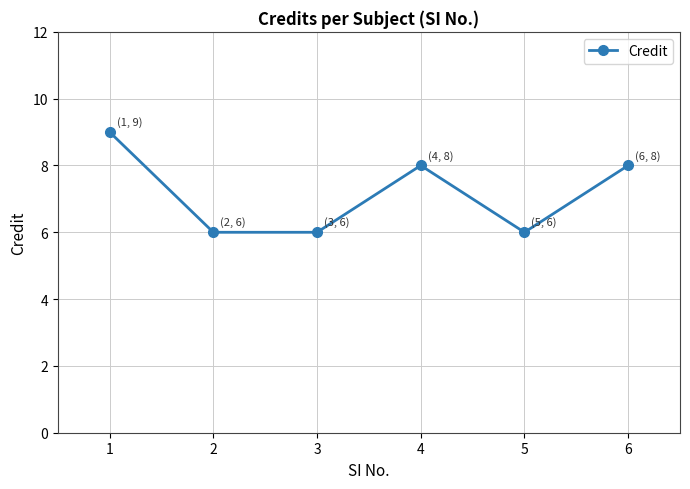

What is the difference between the maximum and second lowest values?

3